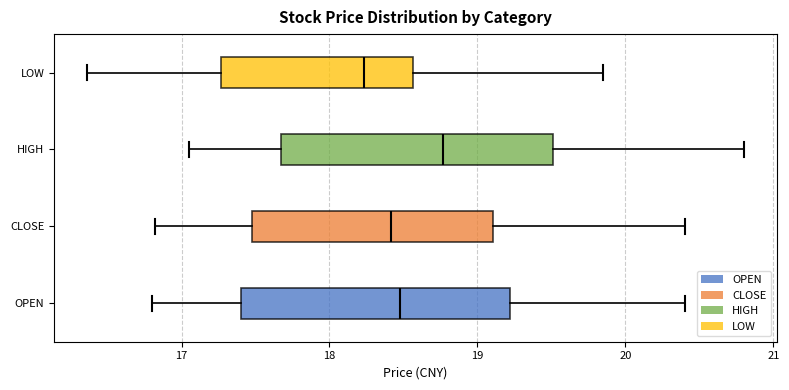

Which box has the furthest to the left median line?

LOW